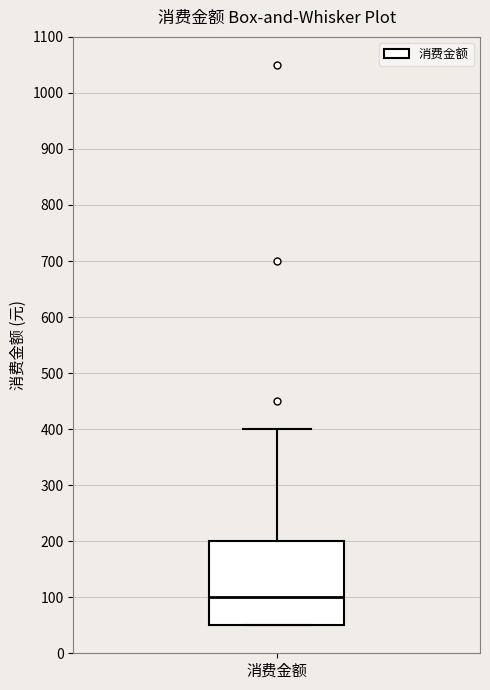

Read this box plot against the y-axis: the position of the median line, the range covered by the box, and the ends of both whiskers. The values are not printed on the chart, so give them approximately, as read against the axis.

median 100, box 50 to 200, whiskers 50 to 400